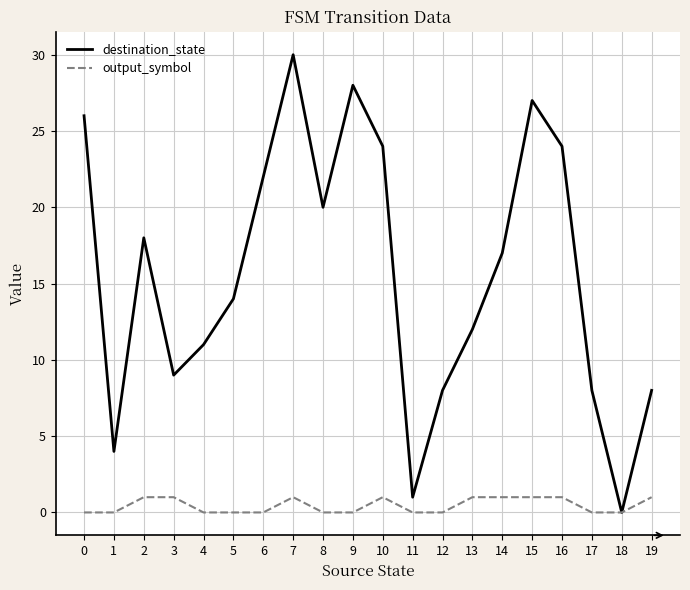

True or false: output_symbol has a value of 2 at 15.

False